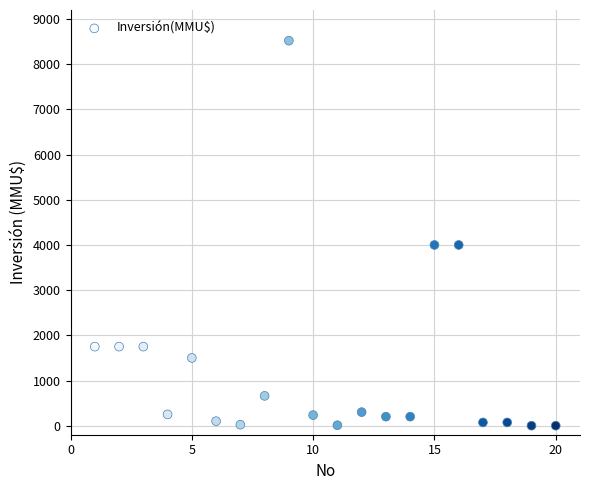

What is the range of X values (max minus min)?

19